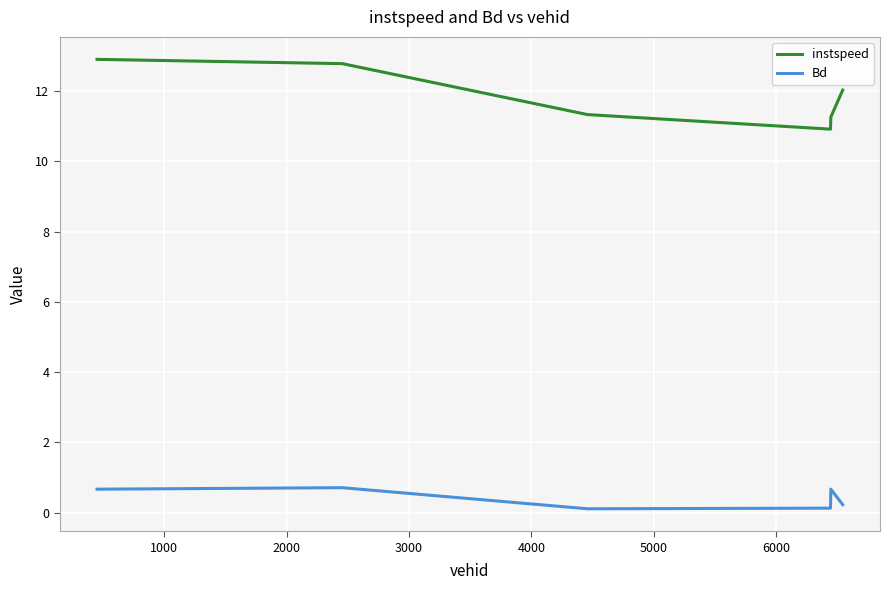

Rank the series by their average value, from lowest to highest.

Bd, instspeed